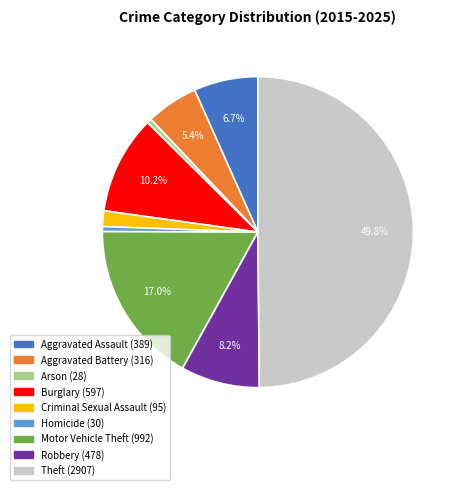

Does Motor Vehicle Theft represent more than half of the total?

No